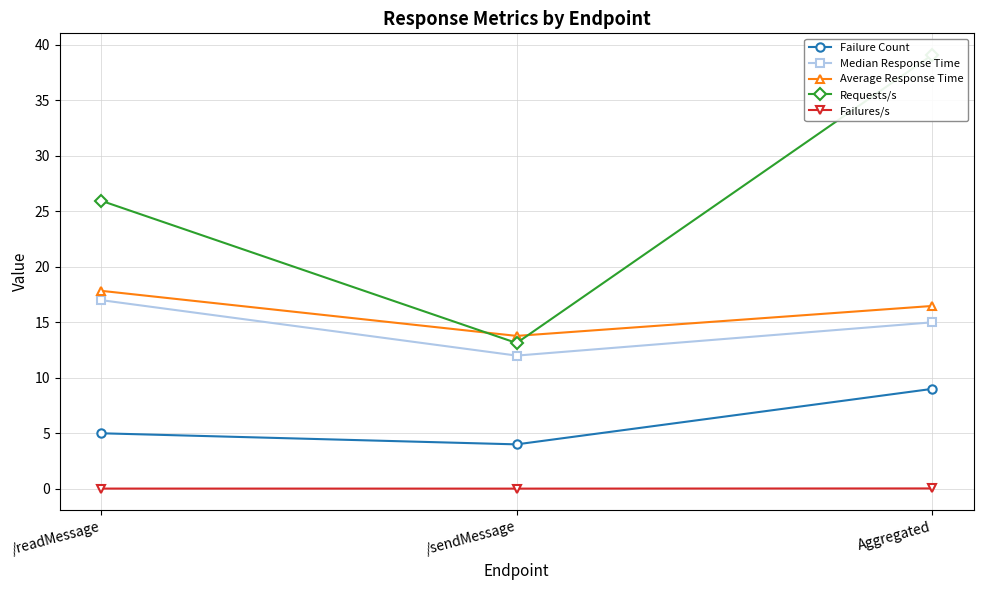

What is the label of the 3rd point from the right?

/readMessage